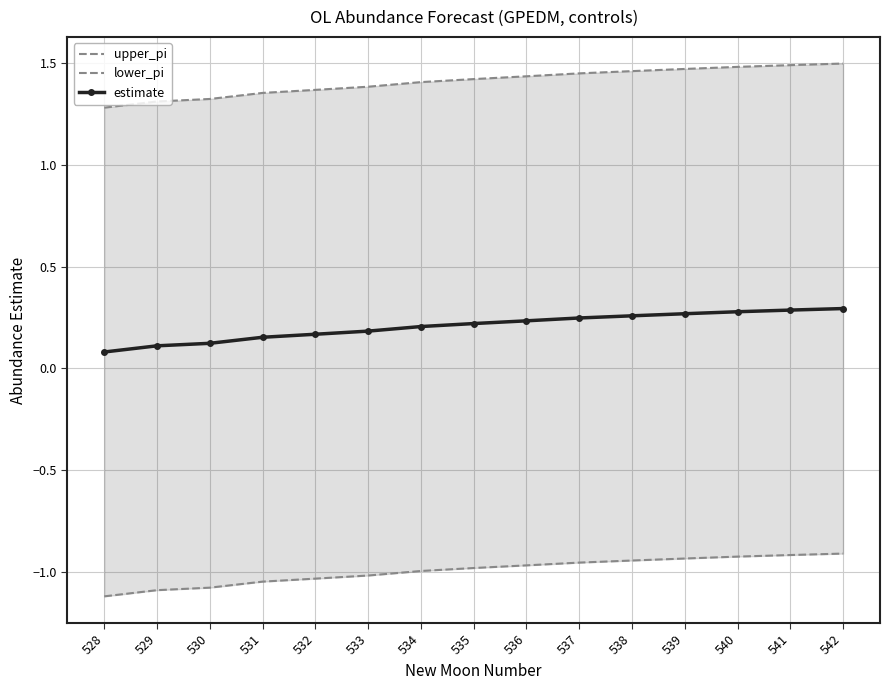

What is the approximate value of upper_pi at 537?

1.4